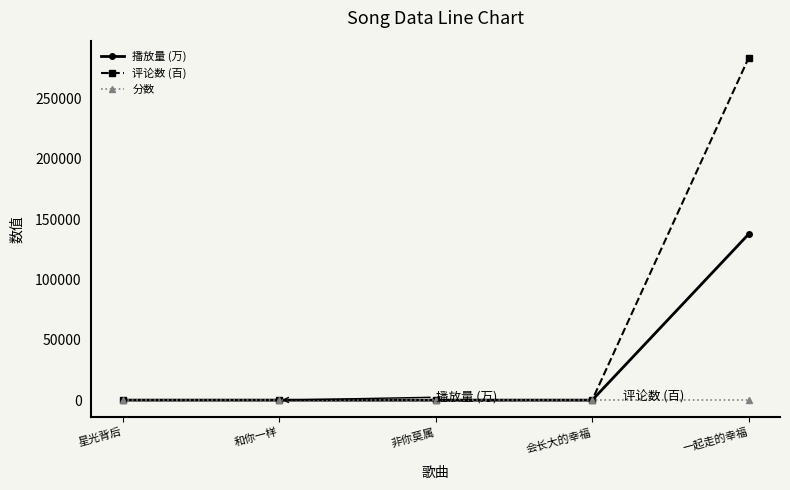

List the series in order of their peak value, highest first.

评论数 (百), 播放量 (万), 分数